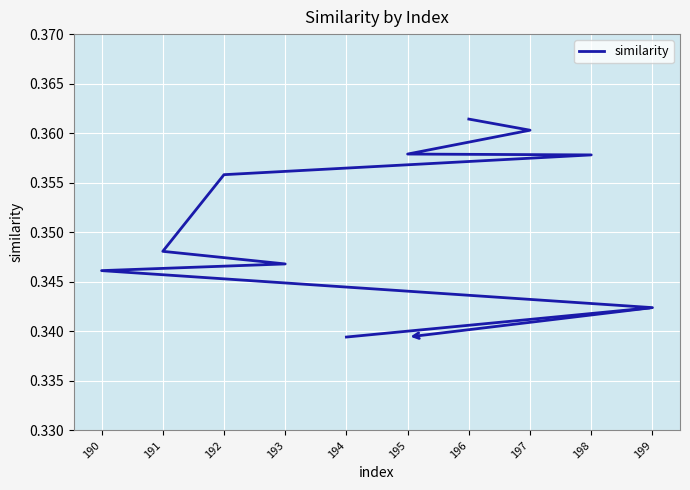

How many data points does each series have?

10